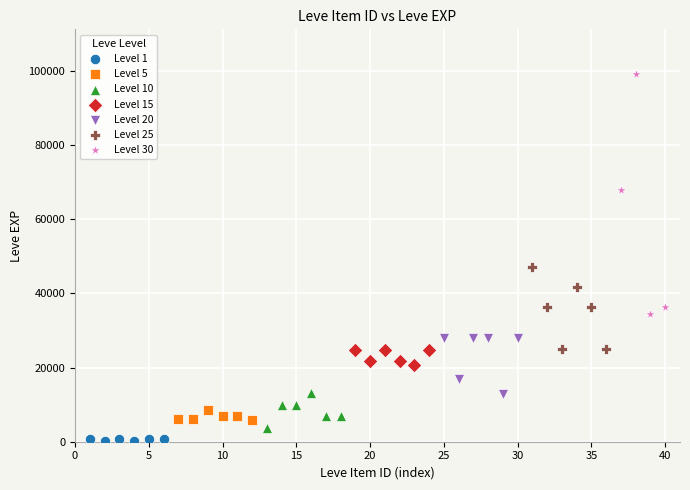

Which series has the largest Y range (max minus min)?

Level 30